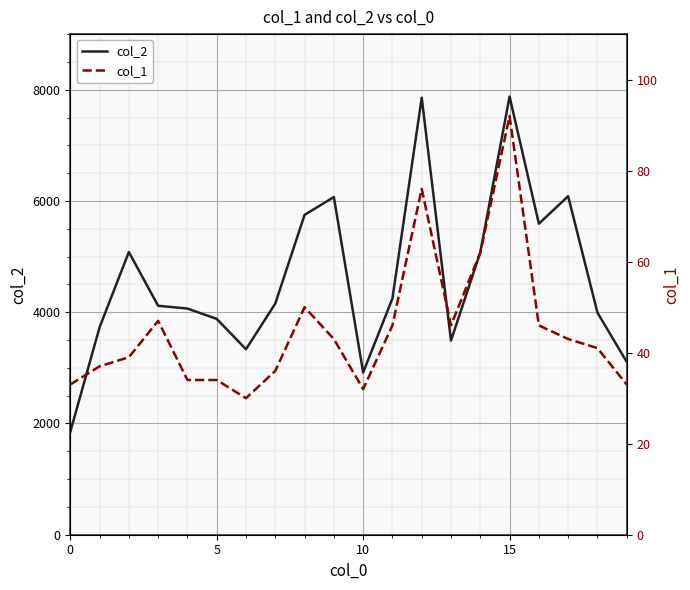

What is the maximum value shown in the chart?

7877